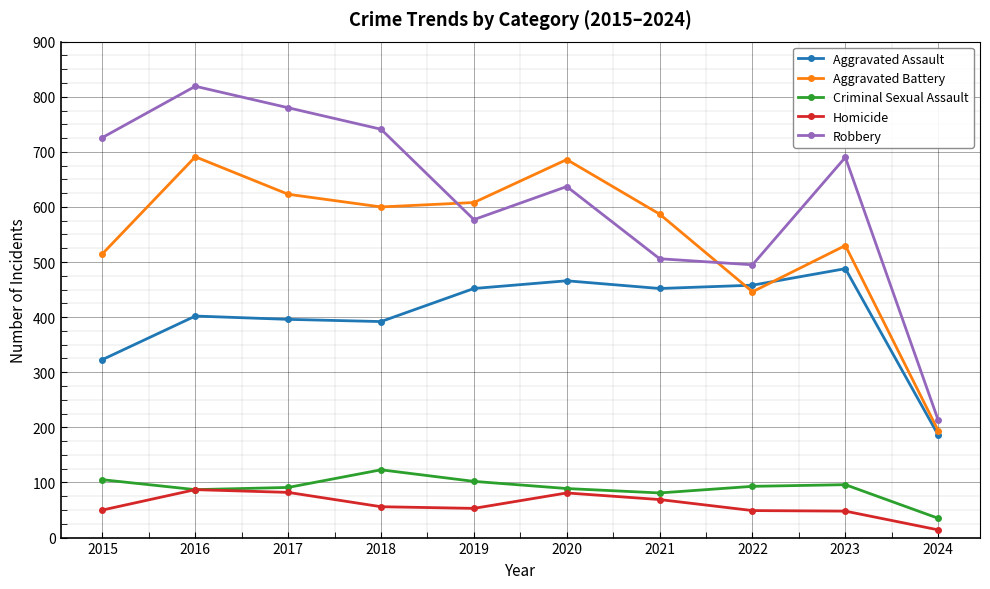

What is the approximate value of Criminal Sexual Assault at 2024?

35